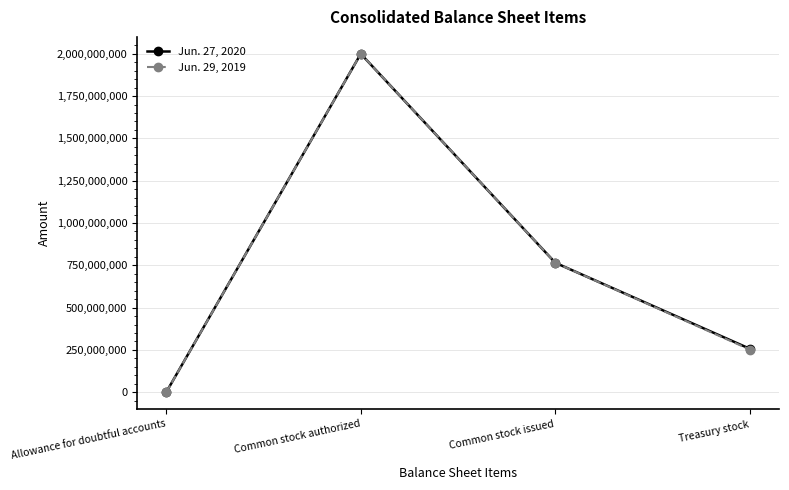

The value of Jun. 27, 2020 at Common stock authorized is 3573806794. True or false?

False